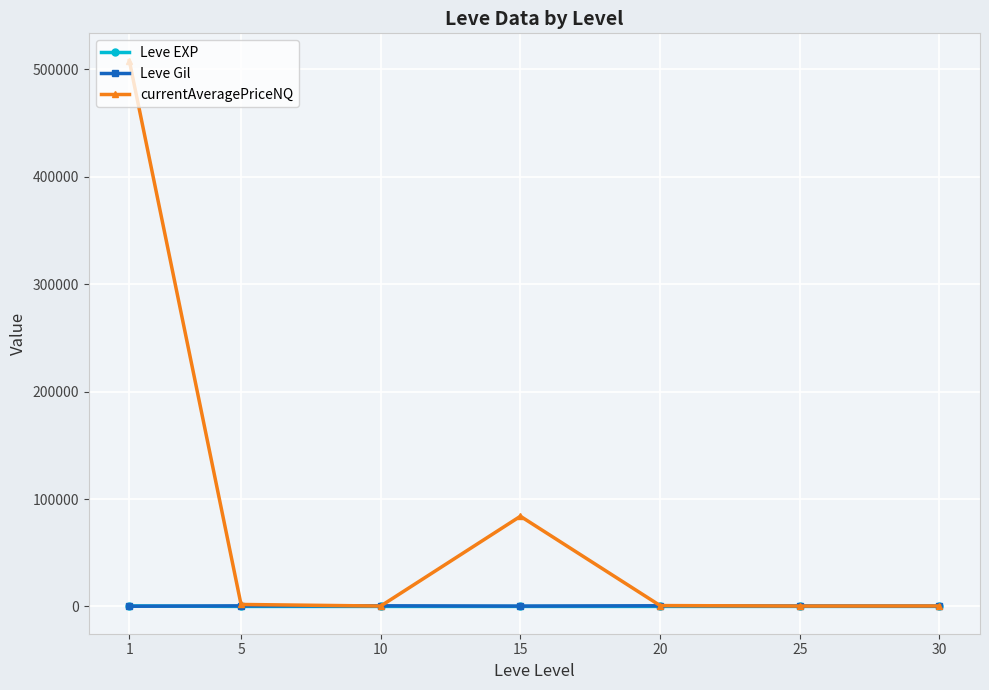

The value of currentAveragePriceNQ at 1 is 508082.6. True or false?

True